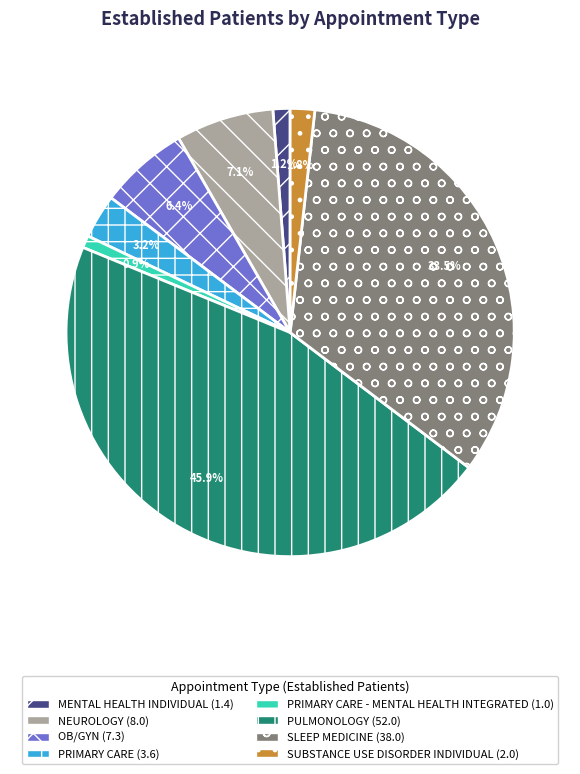

Is there a majority slice in this chart?

No